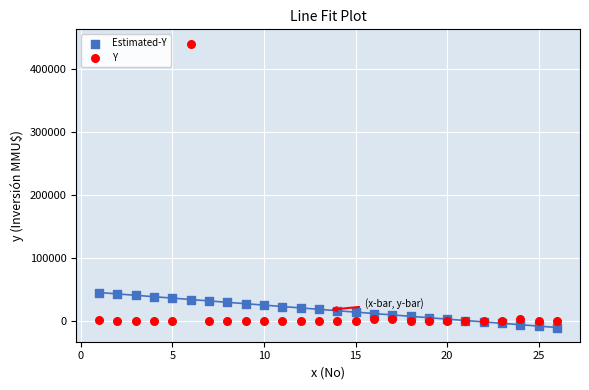

Which series has the widest spread of Y values?

Y